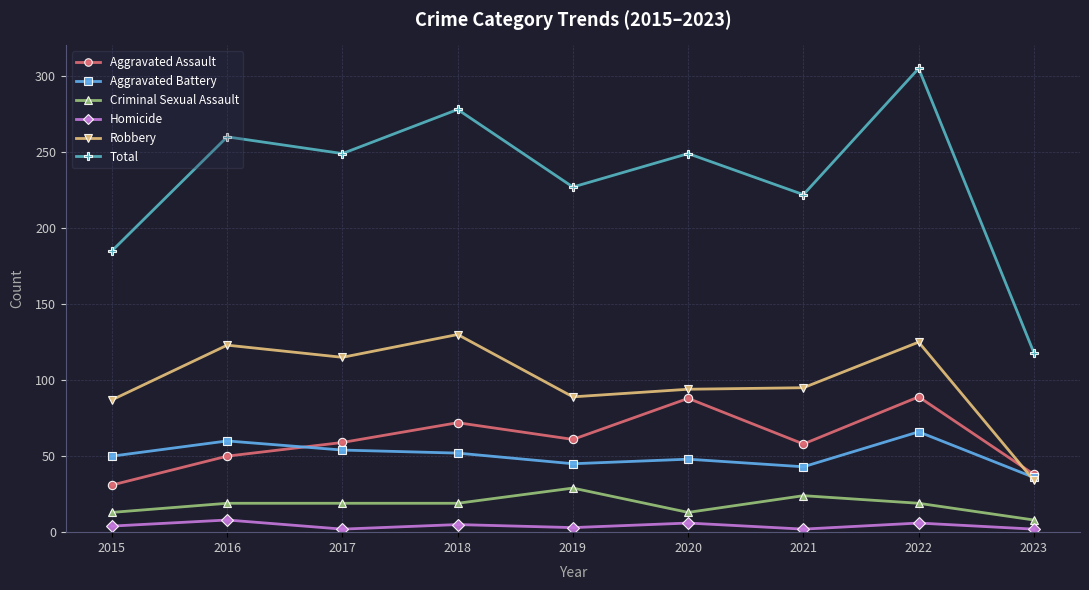

How many values in the Homicide series are below 4?

4